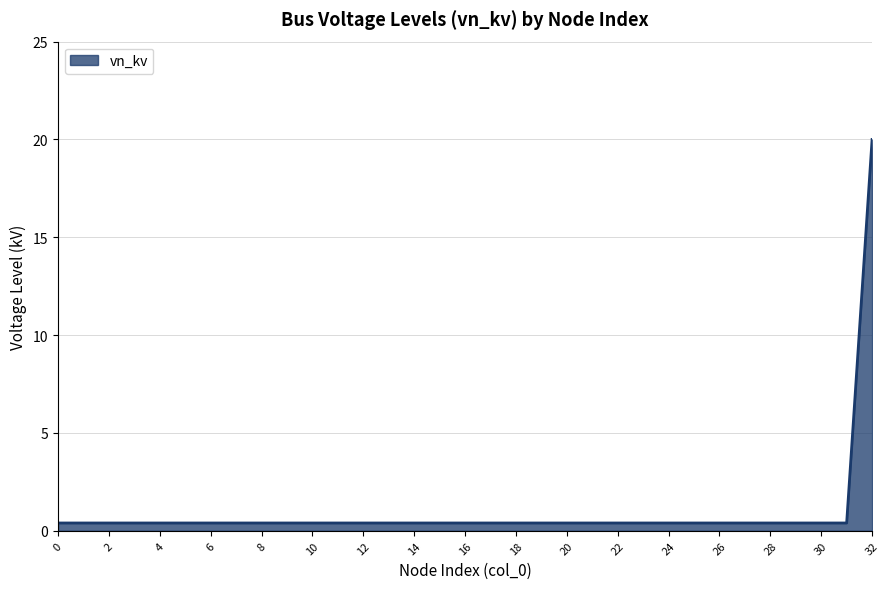

What is the difference between the maximum and minimum values?

19.6